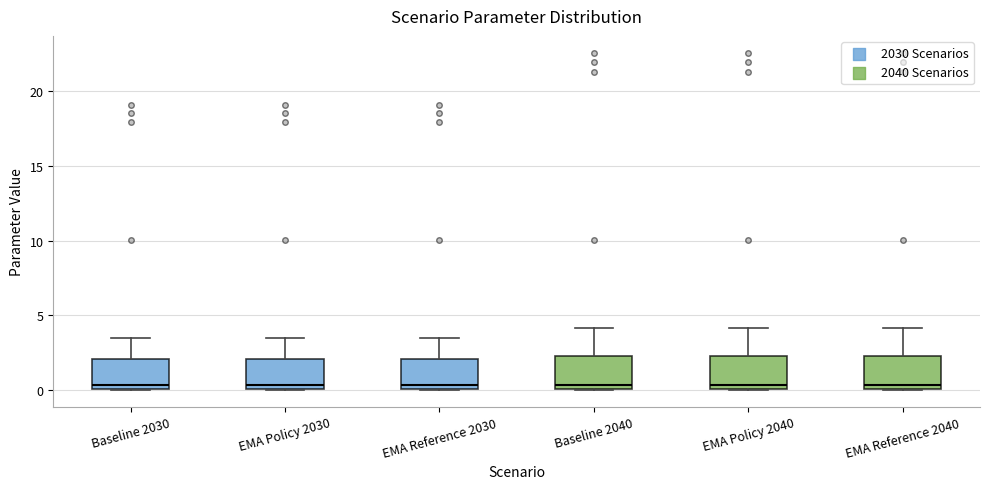

Reading left to right, transcribe this box plot: for each box, give where its median line is, the range the box spans, and where its two whiskers end, as read against the y-axis. The values are not printed on the chart, so give them approximately, as read against the axis.

Baseline 2030: median 0.5, box 0.0 to 2.0, whiskers 0.0 to 3.5
EMA Policy 2030: median 0.5, box 0.0 to 2.0, whiskers 0.0 to 3.5
EMA Reference 2030: median 0.5, box 0.0 to 2.0, whiskers 0.0 to 3.5
Baseline 2040: median 0.5, box 0.0 to 2.5, whiskers 0.0 to 4.0
EMA Policy 2040: median 0.5, box 0.0 to 2.5, whiskers 0.0 to 4.0
EMA Reference 2040: median 0.5, box 0.0 to 2.5, whiskers 0.0 to 4.0